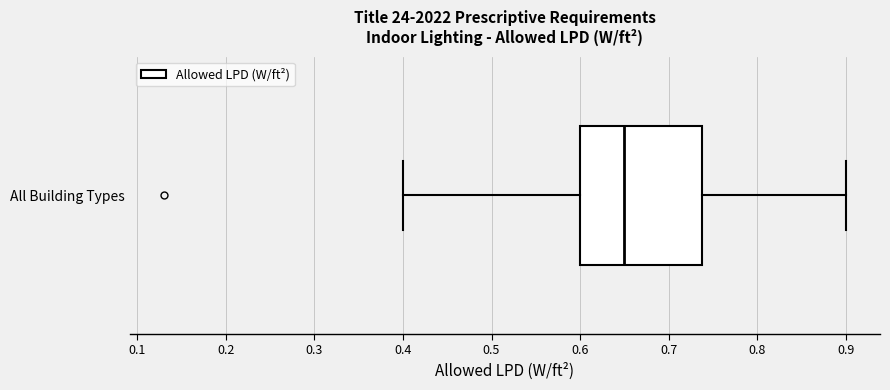

Transcribe this box plot: give where the median line is, the range the box spans, and where the two whiskers end, as read against the x-axis. The values are not printed on the chart, so give them approximately, as read against the axis.

median 0.65, box 0.60 to 0.74, whiskers 0.40 to 0.90